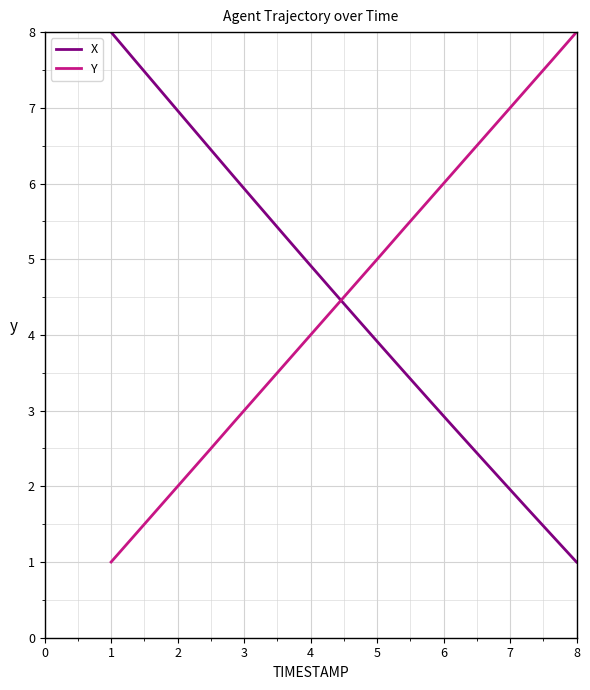

What is the minimum value shown in the chart?

1.0